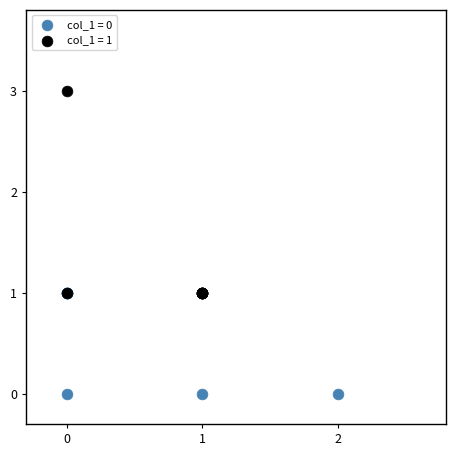

Which series contains the highest Y value?

col_1 = 1